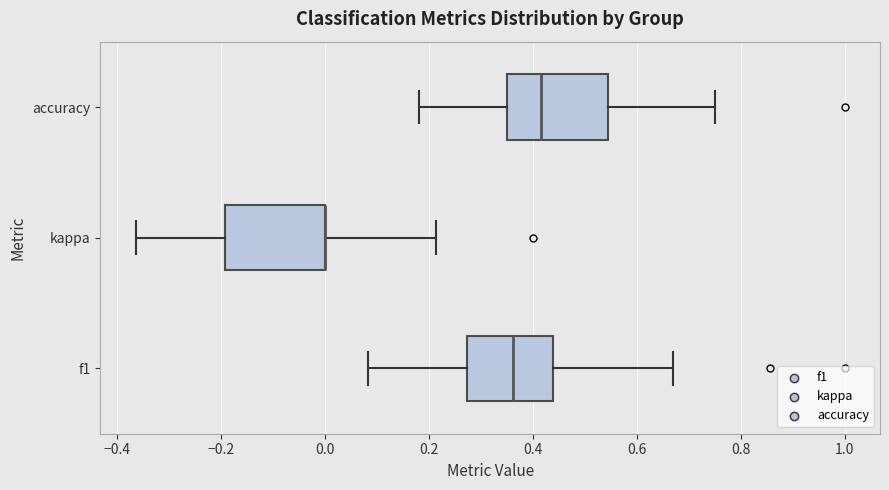

Where does the right whisker of the box for kappa end on the x-axis? The values are not printed on the chart, so give them approximately, as read against the axis.

0.22